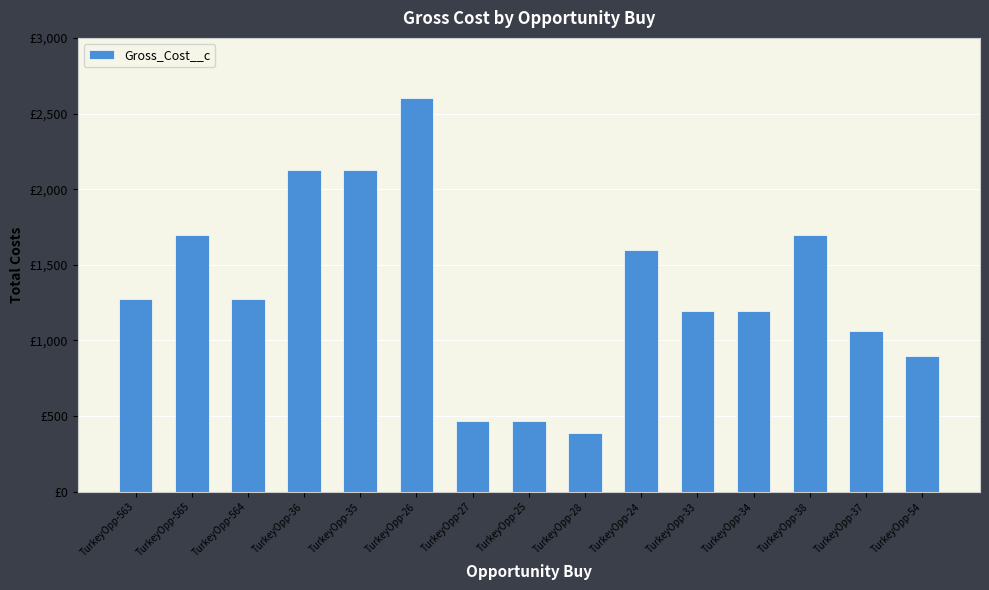

Reading right to left, what are all the values shown in this chart?

TurkeyOpp-54=900.0	TurkeyOpp-37=1062.5	TurkeyOpp-38=1700.0	TurkeyOpp-34=1194.2	TurkeyOpp-33=1194.2	TurkeyOpp-24=1600.0	TurkeyOpp-28=390.0	TurkeyOpp-25=468.0	TurkeyOpp-27=468.0	TurkeyOpp-26=2600.0	TurkeyOpp-35=2125.0	TurkeyOpp-36=2125.0	TurkeyOpp-564=1275.0	TurkeyOpp-565=1700.0	TurkeyOpp-563=1275.0